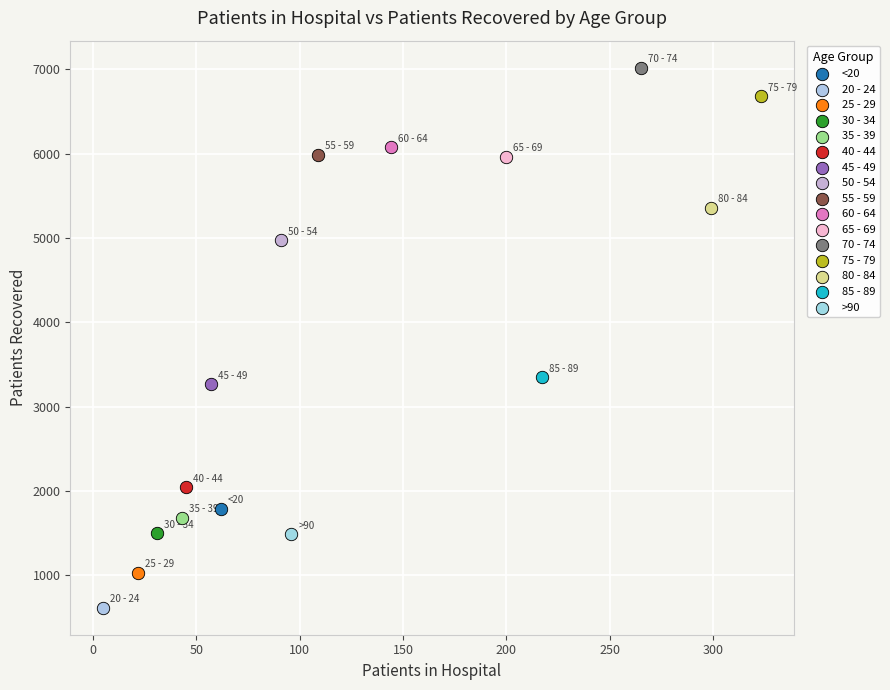

Which series contains the highest Y value?

70 - 74